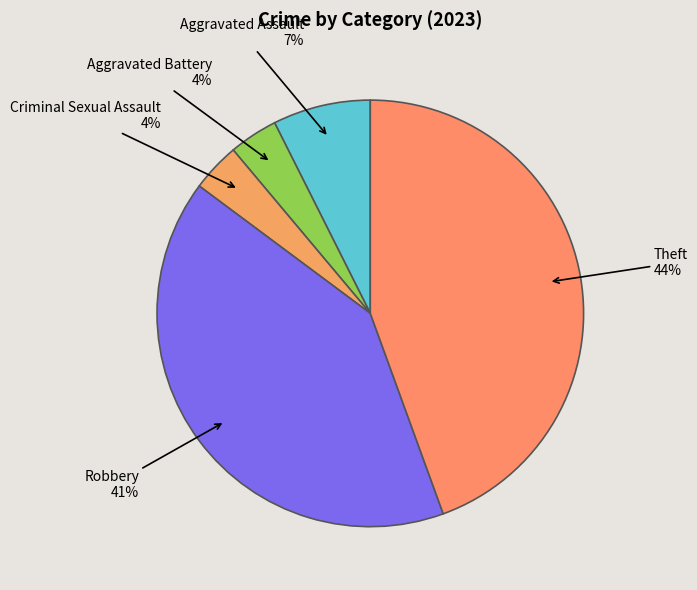

How many segments does this pie chart have?

5